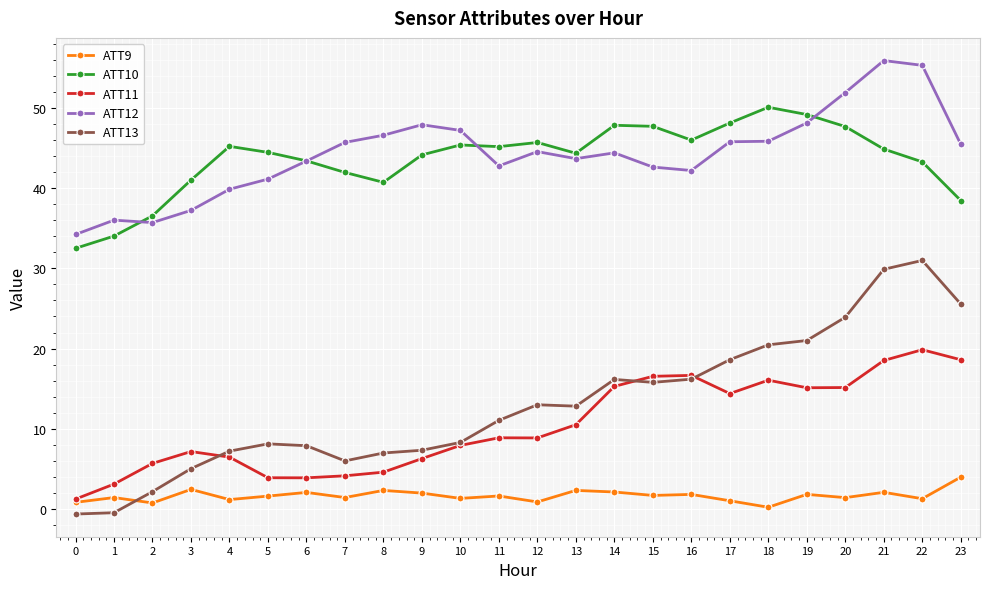

At which category does the chart reach its peak across all series?

21